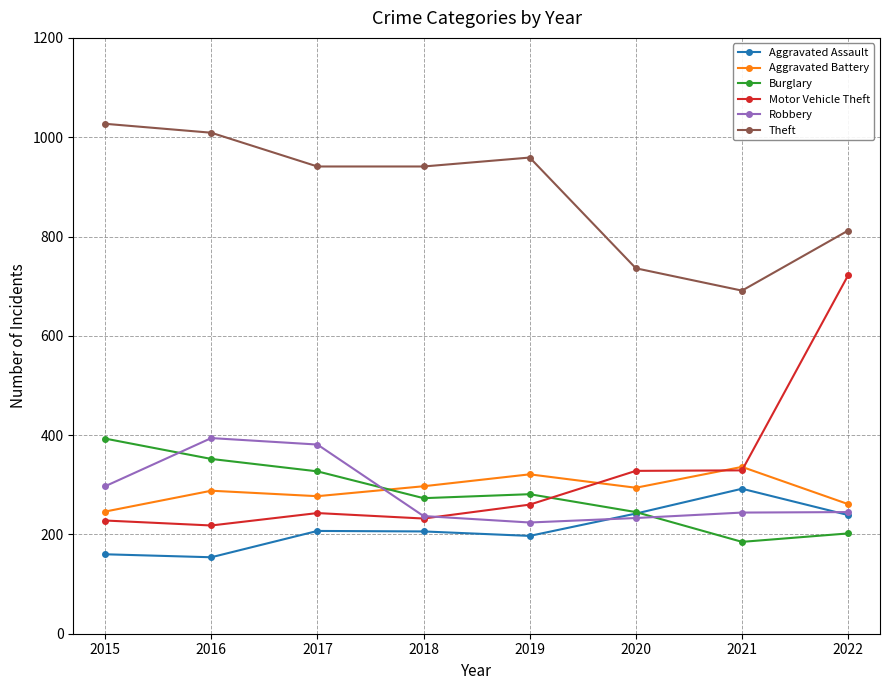

True or false: Burglary has more than 1 interior local peaks.

False